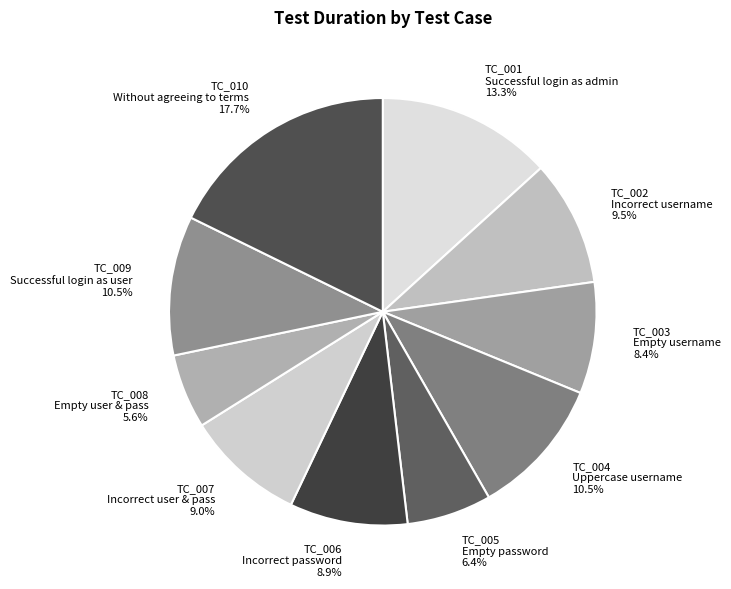

Which category has the biggest portion of the pie?

TC_010 Without agreeing to terms